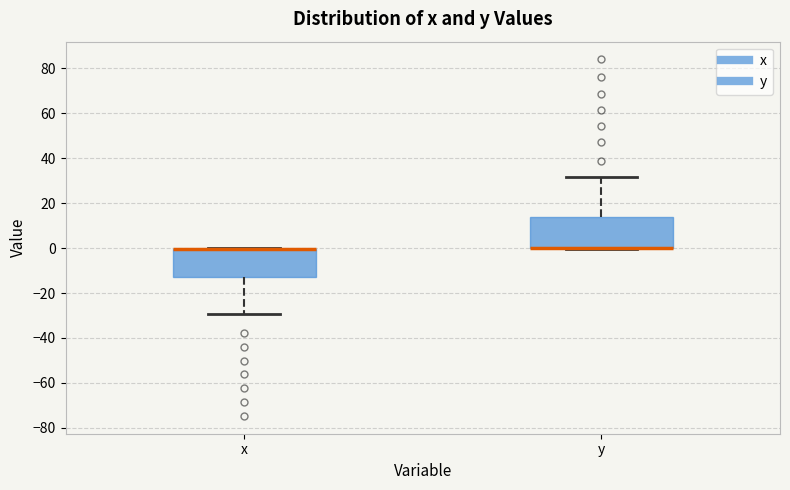

Reading left to right, transcribe this box plot: for each box, give where its median line is, the range the box spans, and where its two whiskers end, as read against the y-axis. The values are not printed on the chart, so give them approximately, as read against the axis.

x: median 0 (drawn on the box's upper edge), box -12 to 0, whiskers -30 to 0
y: median 0 (drawn on the box's lower edge), box 0 to 14, whiskers 0 to 32